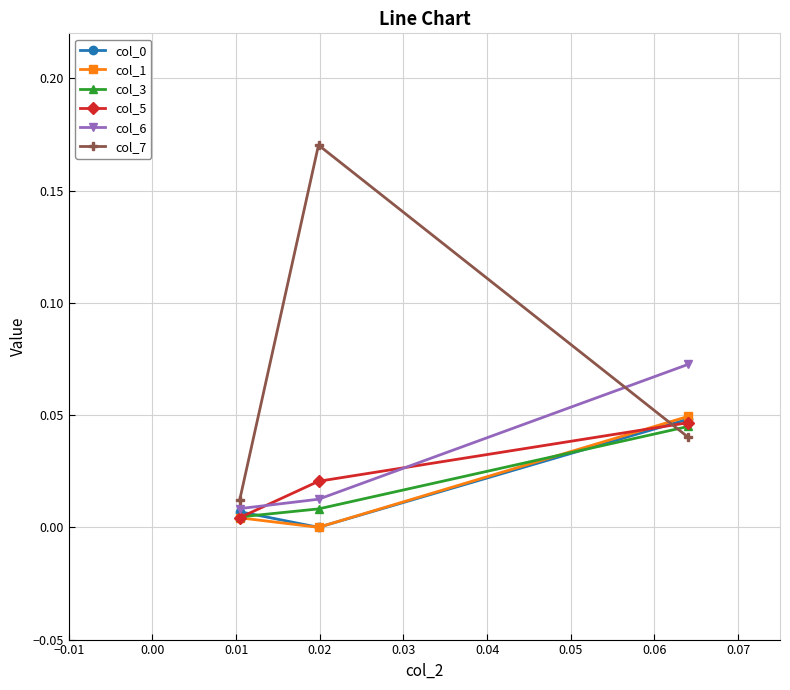

Which series has the largest range (max minus min)?

col_7